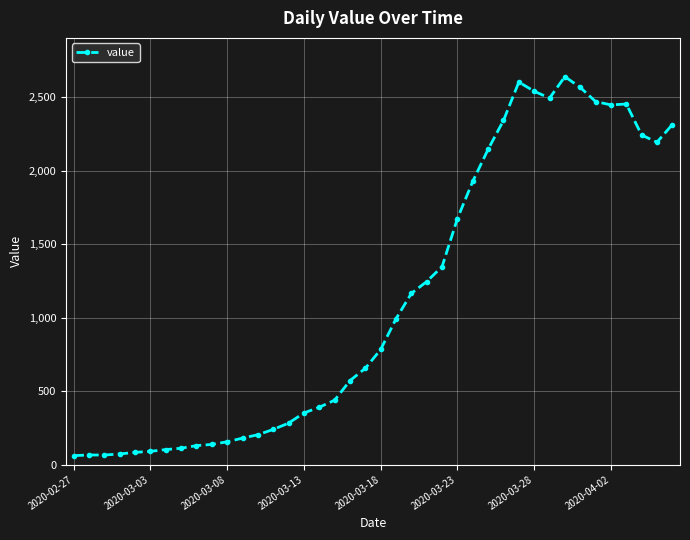

What is the smallest value displayed?

61